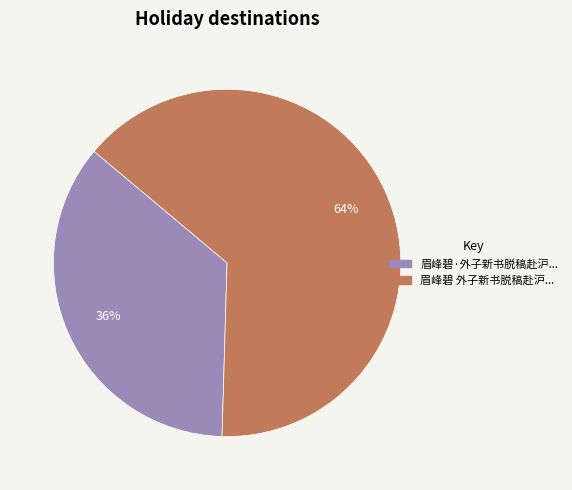

Which has a higher value, 眉峰碧·外子新书脱稿赴沪... or 眉峰碧 外子新书脱稿赴沪...?

眉峰碧 外子新书脱稿赴沪...